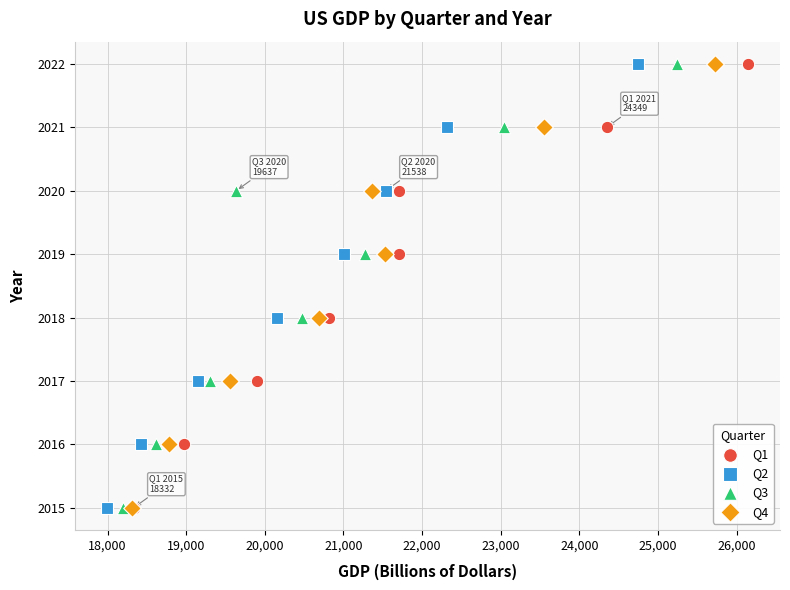

What are all the series names shown in the legend?

Q1, Q2, Q3, Q4